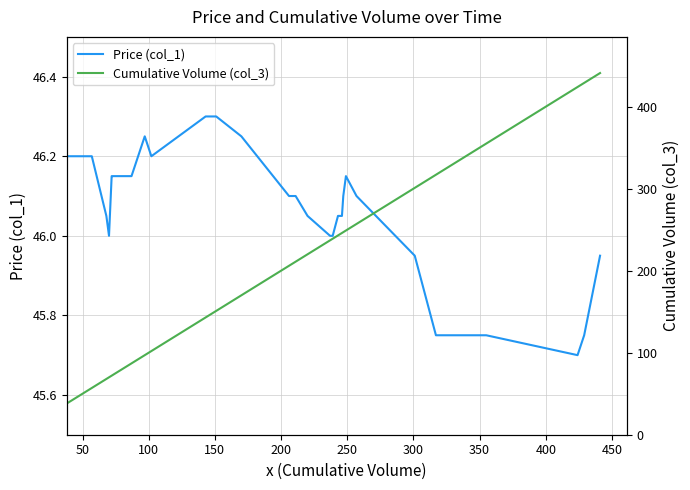

What is the minimum value for Price (col_1)?

45.7